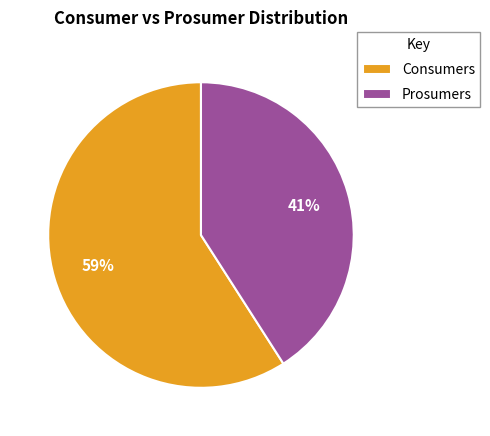

To the nearest percent, what portion does Consumers represent?

59%